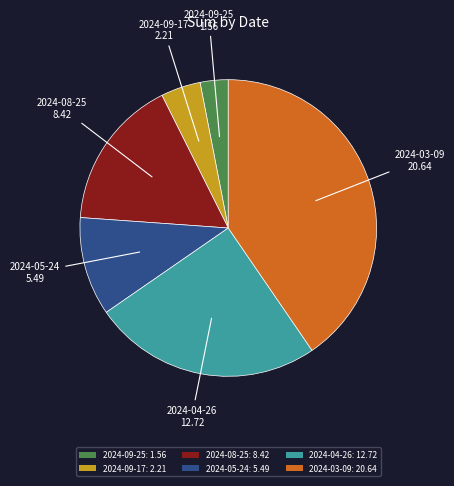

Approximately how many times larger is the value at 2024-04-26: 12.72 compared to 2024-05-24: 5.49?

2.3